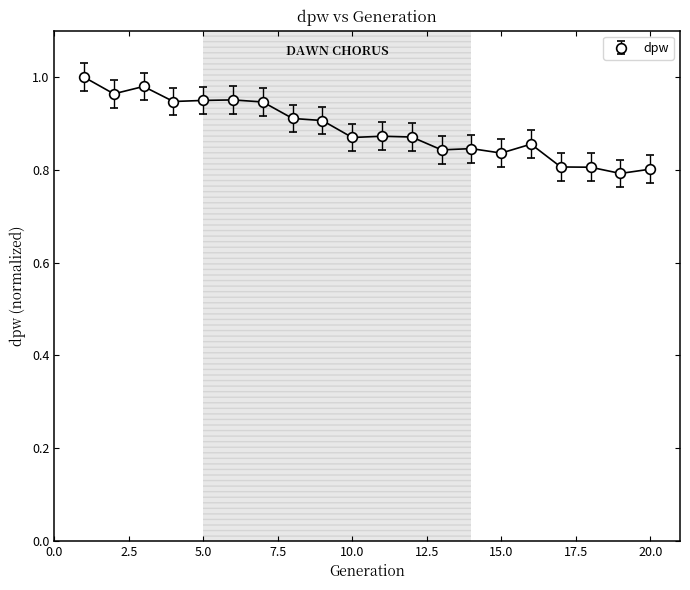

What is the sum of all values?

17.8